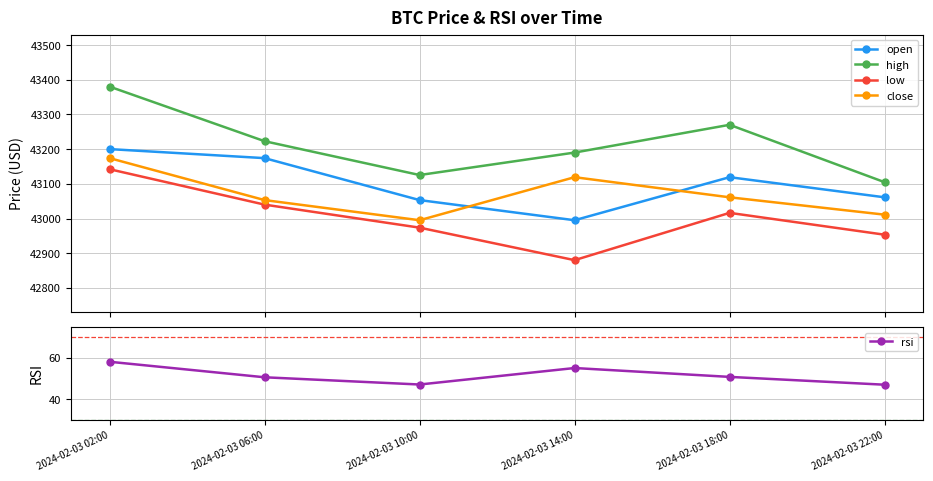

Which category has the highest value across all series?

2024-02-03 02:00